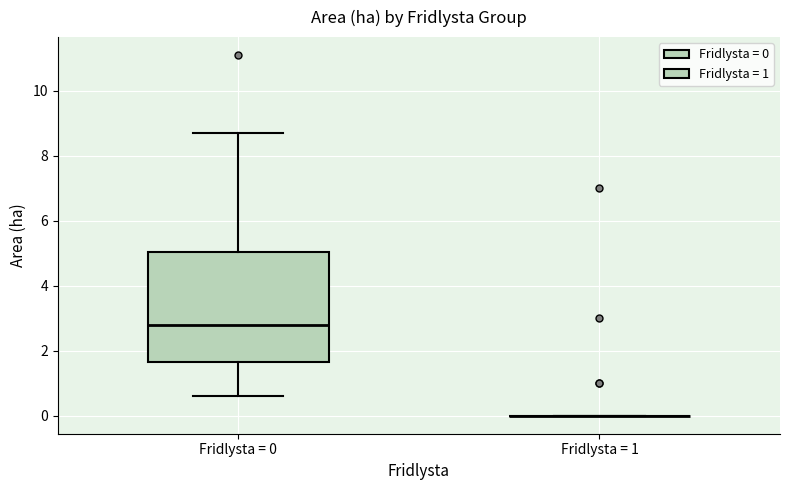

Comparing the boxes themselves (not the whiskers), which one is the tallest?

Fridlysta = 0